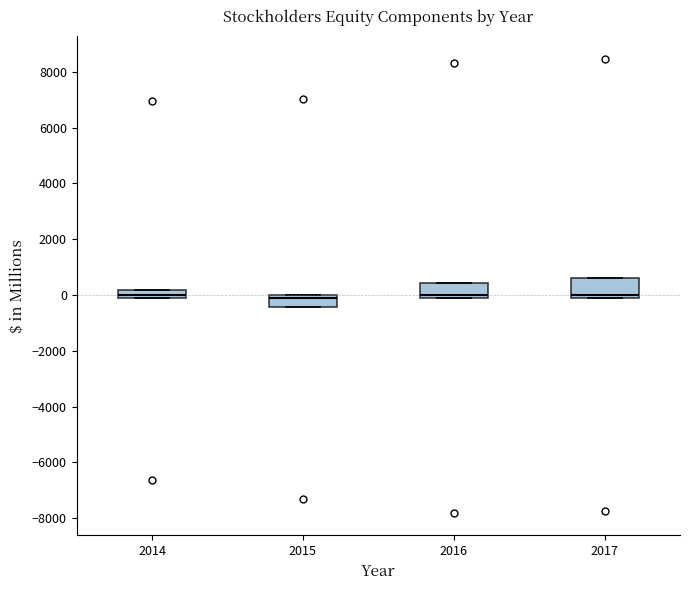

Reading left to right, transcribe this box plot: for each box, give where its median line is, the range the box spans, and where its two whiskers end, as read against the y-axis. The values are not printed on the chart, so give them approximately, as read against the axis.

2014: median 0, box -200 to 200, whiskers -200 to 200
2015: median -200, box -400 to 0, whiskers -400 to 0
2016: median 0, box -200 to 400, whiskers -200 to 400
2017: median 0, box -200 to 600, whiskers -200 to 600